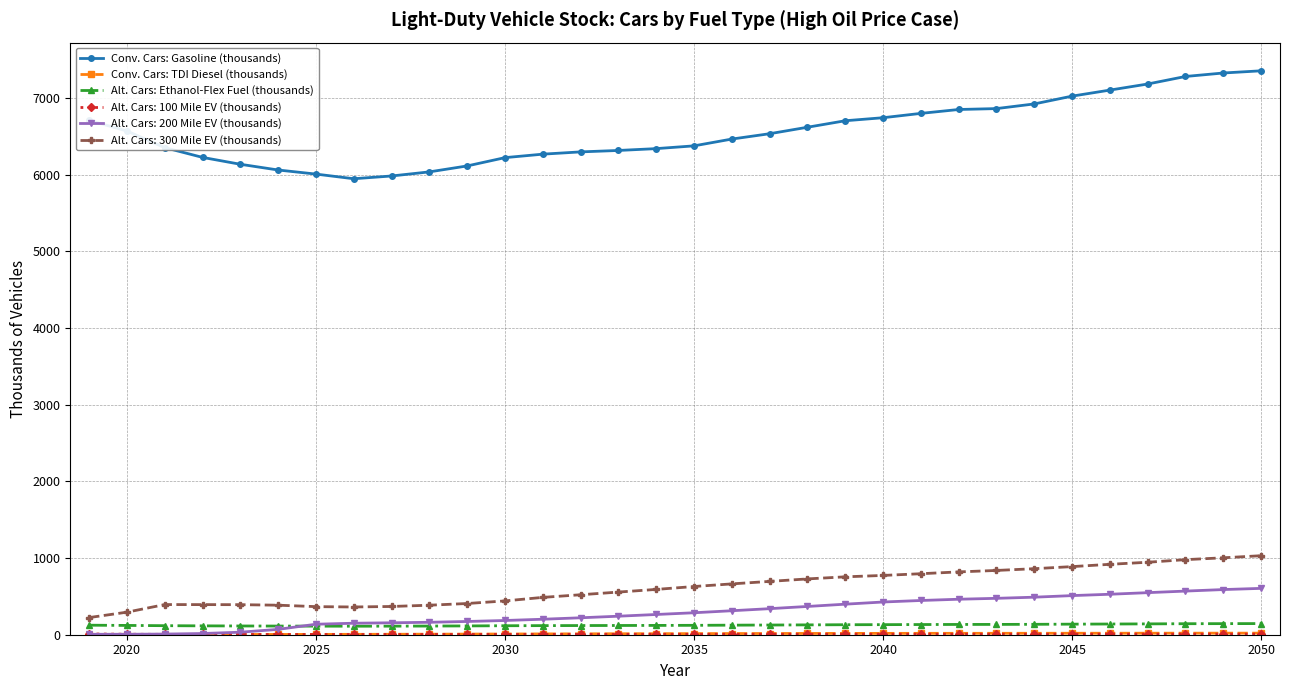

What is the value of the Conv. Cars: Gasoline (thousands) point at the 12th from the left?

6223.9